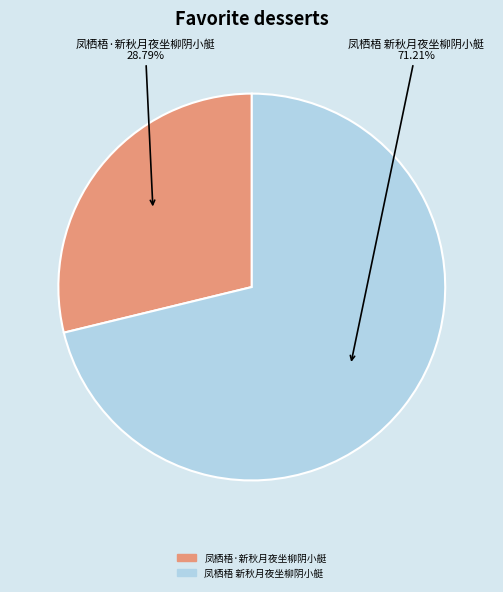

Which category has the smallest portion of the pie?

凤栖梧·新秋月夜坐柳阴小艇